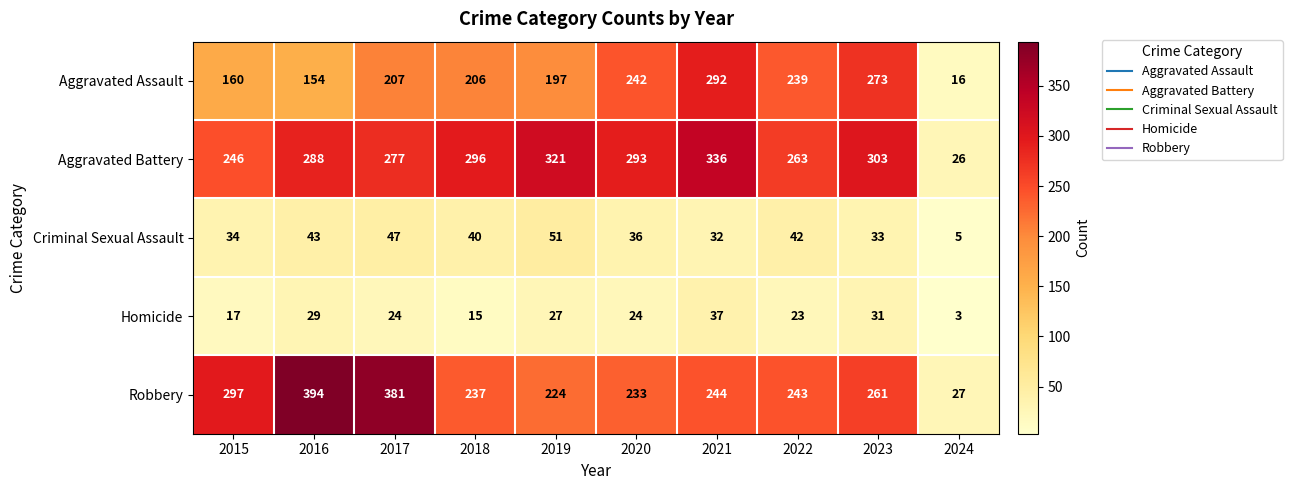

The value of Homicide at 2020 is 16. True or false?

False